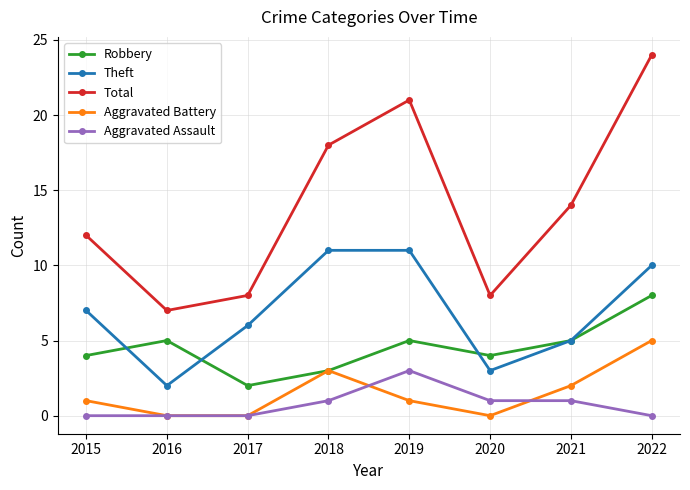

Is it true that Aggravated Battery equals 5 at 2022?

True